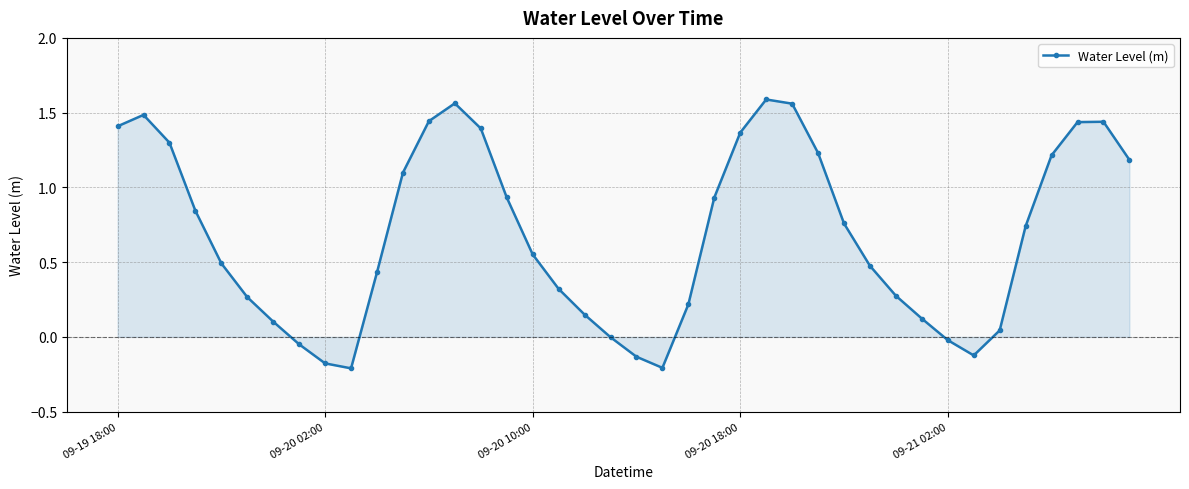

What is the difference between the maximum and minimum values?

1.8